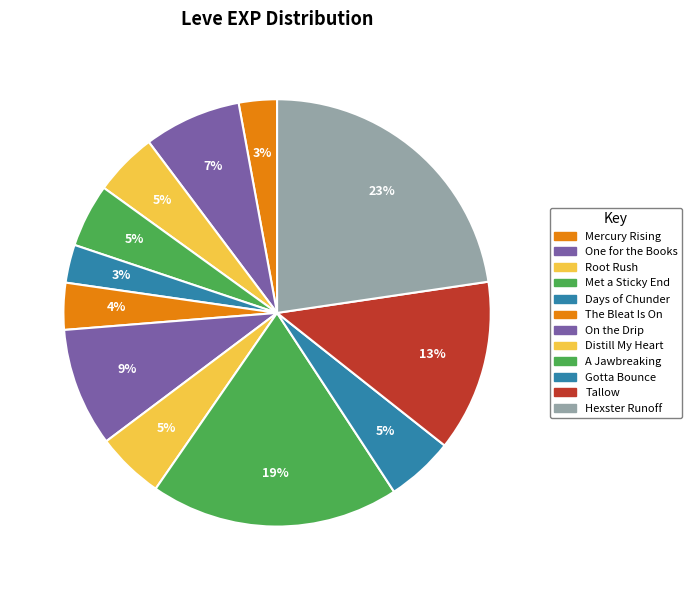

What percentage is the On the Drip slice, to the nearest percent?

9%